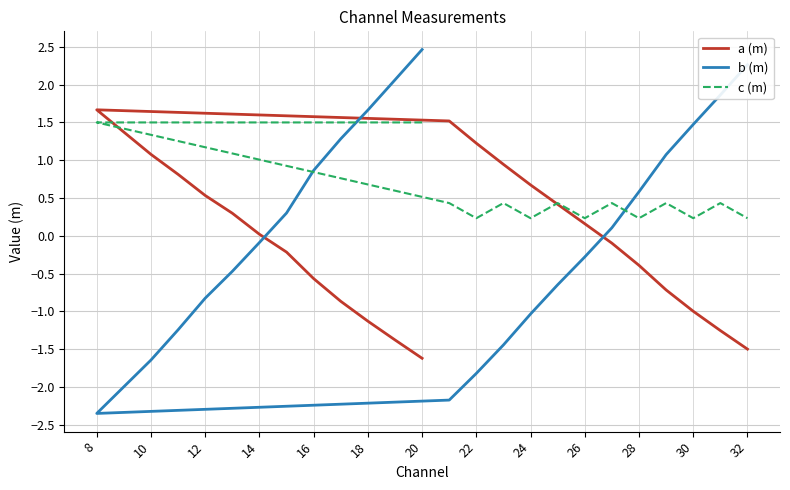

What is the minimum value for a (m)?

-1.6